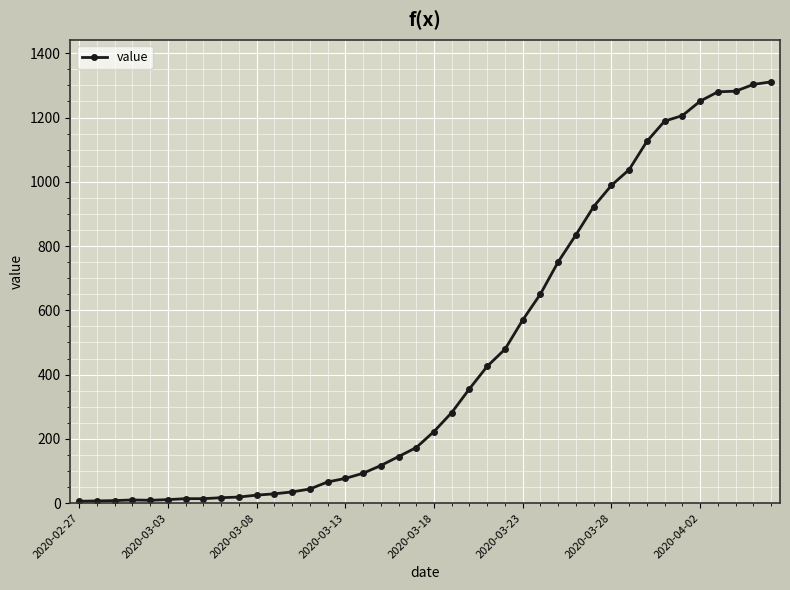

What is the average value?

460